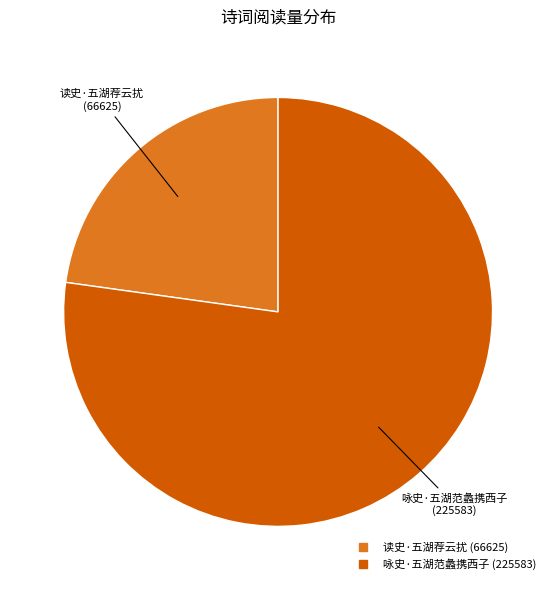

The 读史·五湖荐云扰 slice represents 23% of the pie. True or false?

True